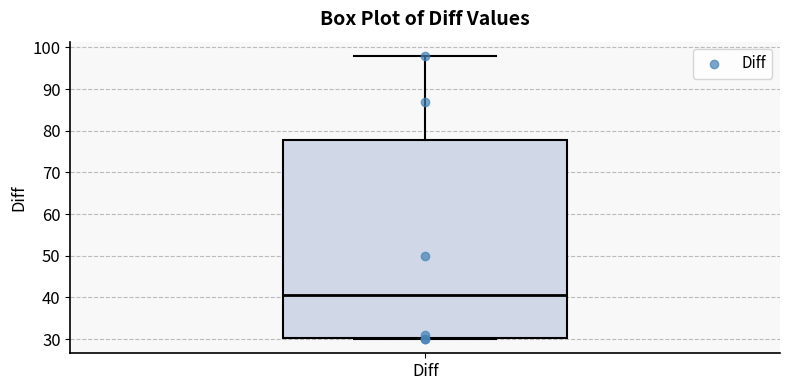

Transcribe this box plot: give where the median line is, the range the box spans, and where the two whiskers end, as read against the y-axis. The values are not printed on the chart, so give them approximately, as read against the axis.

median 41, box 30 to 78, whiskers 30 to 98